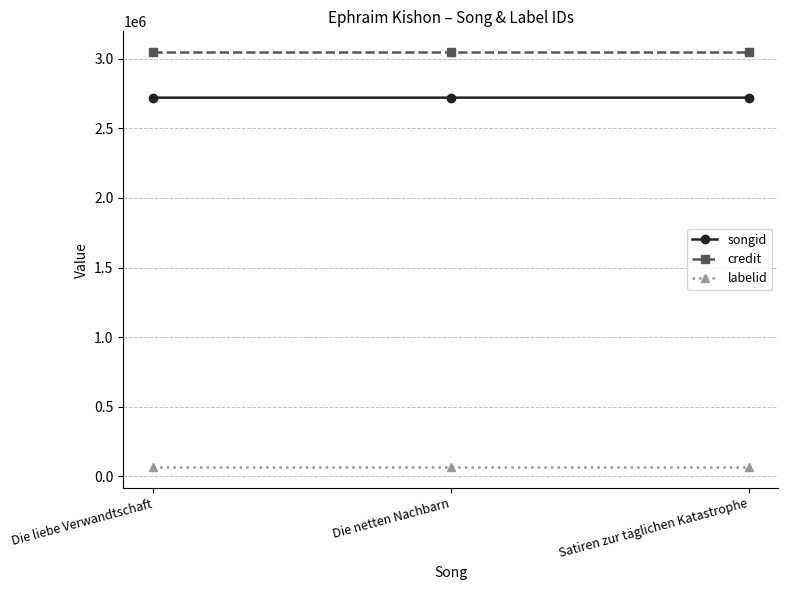

Rank the series at Die netten Nachbarn from highest to lowest value.

credit, songid, labelid